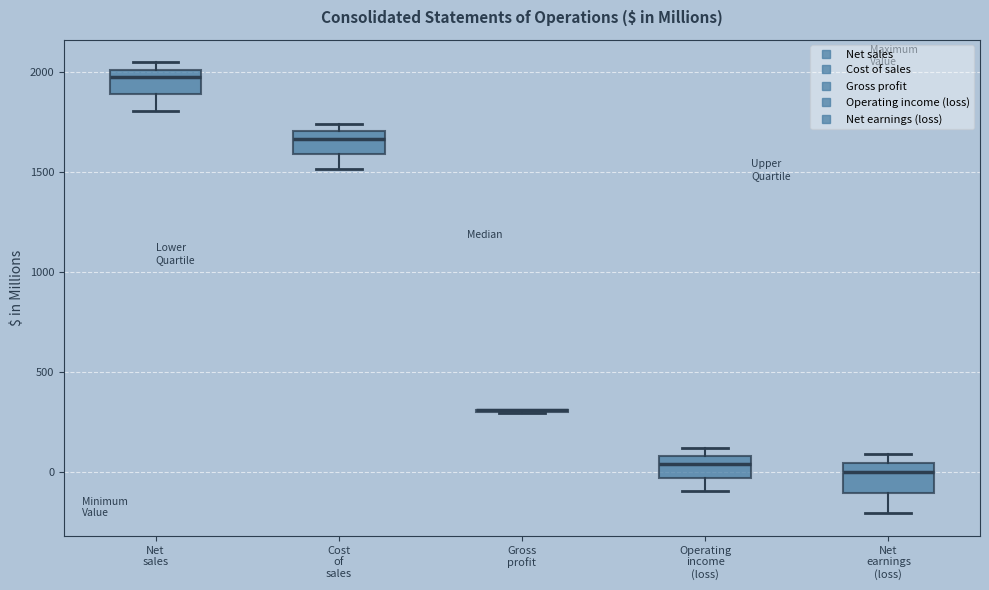

Where does the median line of the box for Cost of sales sit on the y-axis? The values are not printed on the chart, so give them approximately, as read against the axis.

1650